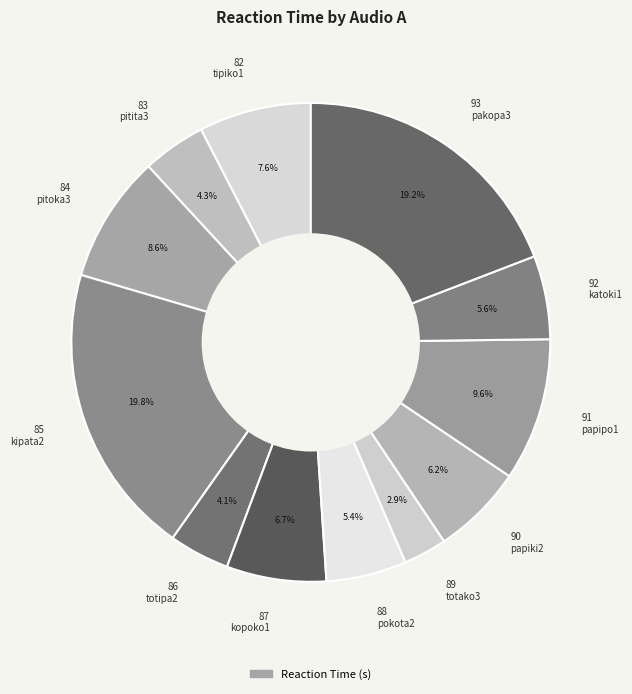

Does any single category account for the majority?

No